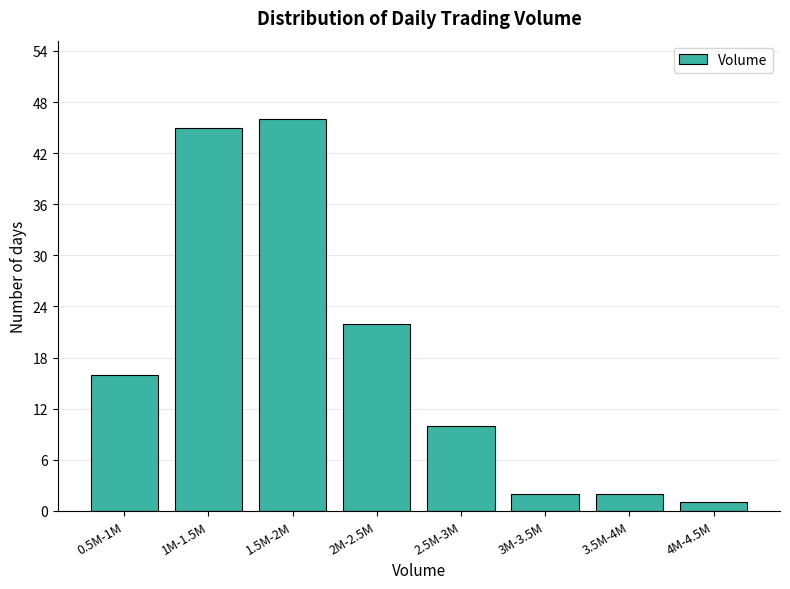

Reading left to right, list all the values displayed in this chart.

16	45	46	22	10	2	2	1